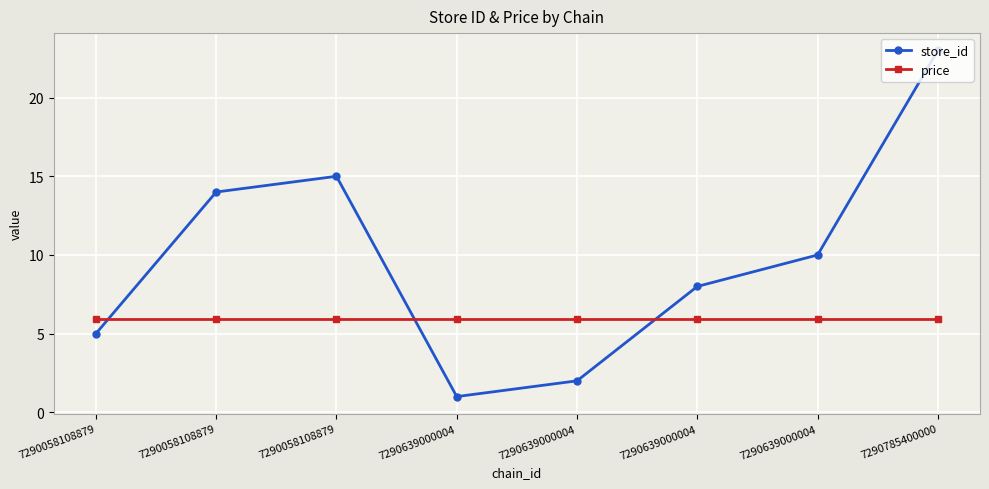

At how many categories does at least one series exceed 16?

1